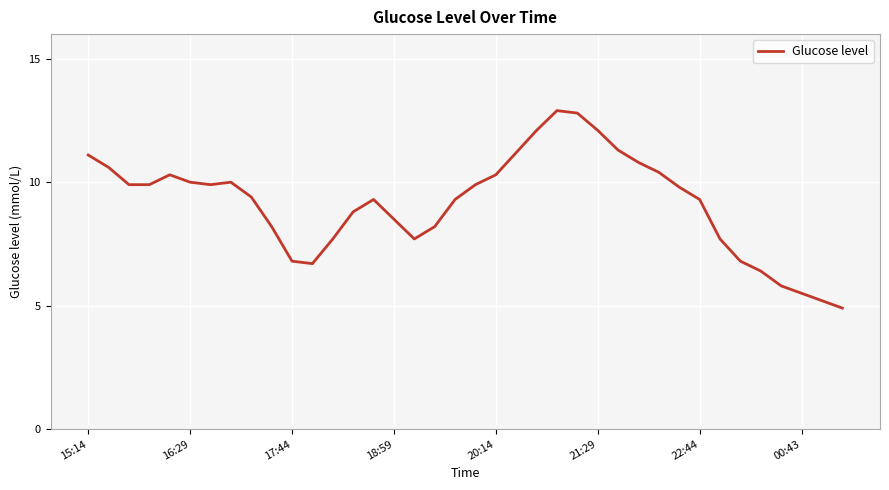

What is the difference between the maximum and minimum values?

8.0